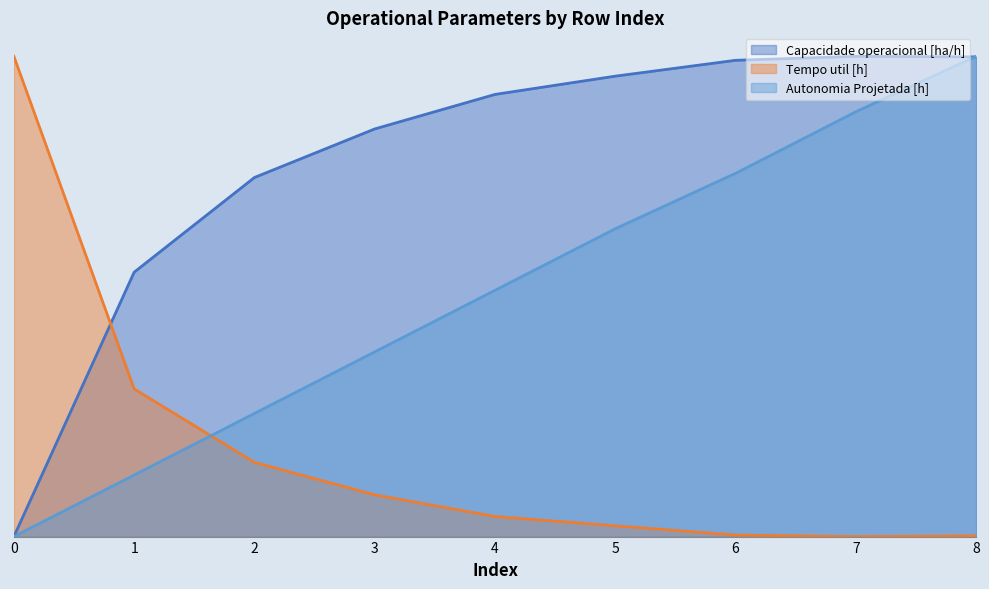

Reading left to right, list all the values displayed in this chart.

Capacidade operacional [ha/h]: 0.0	0.6	0.7	0.8	0.9	1.0	1.0	1.0	1.0
Tempo de missao [h]: 1.0	0.3	0.2	0.1	0.0	0.0	0.0	0.0	0.0
Tempo por voo [min]: 0.0	0.1	0.3	0.4	0.5	0.6	0.8	0.9	1.0